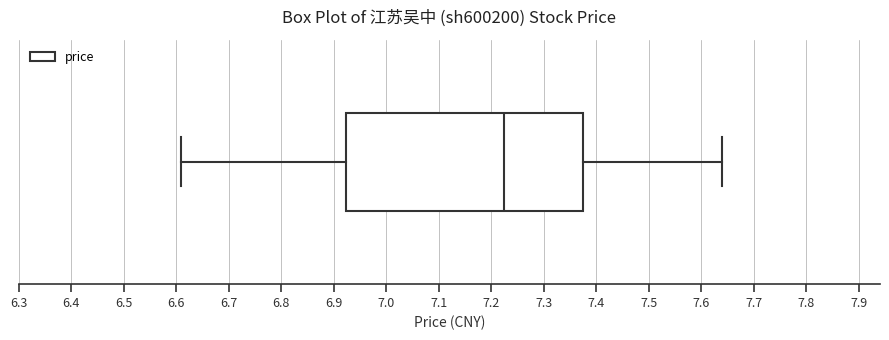

Transcribe this box plot: give where the median line is, the range the box spans, and where the two whiskers end, as read against the x-axis. The values are not printed on the chart, so give them approximately, as read against the axis.

median 7.23, box 6.92 to 7.38, whiskers 6.61 to 7.64